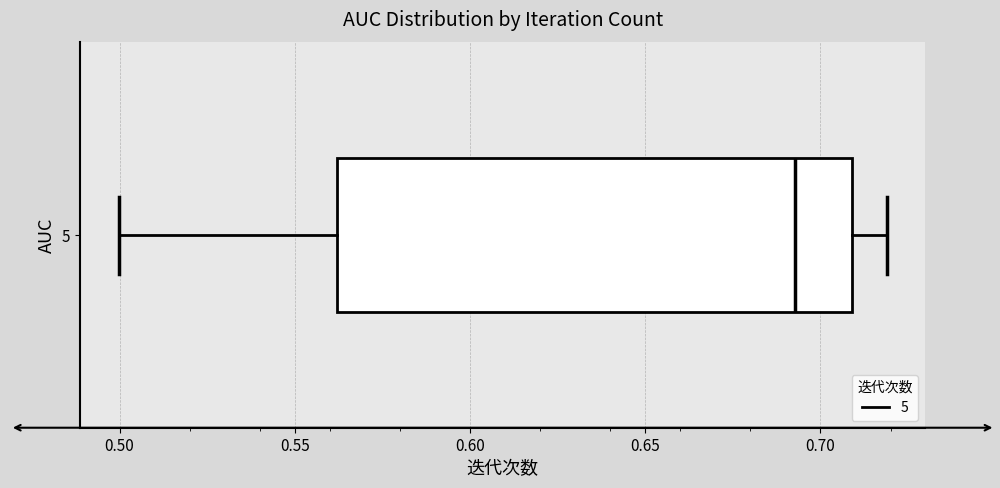

Read this box plot against the x-axis: the position of the median line, the range covered by the box, and the ends of both whiskers. The values are not printed on the chart, so give them approximately, as read against the axis.

median 0.695, box 0.560 to 0.710, whiskers 0.500 to 0.720